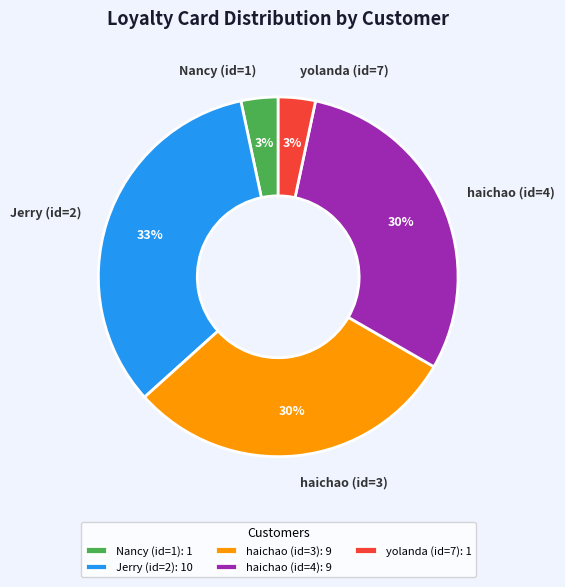

To the nearest percent, what portion does yolanda (id=7) represent?

3%